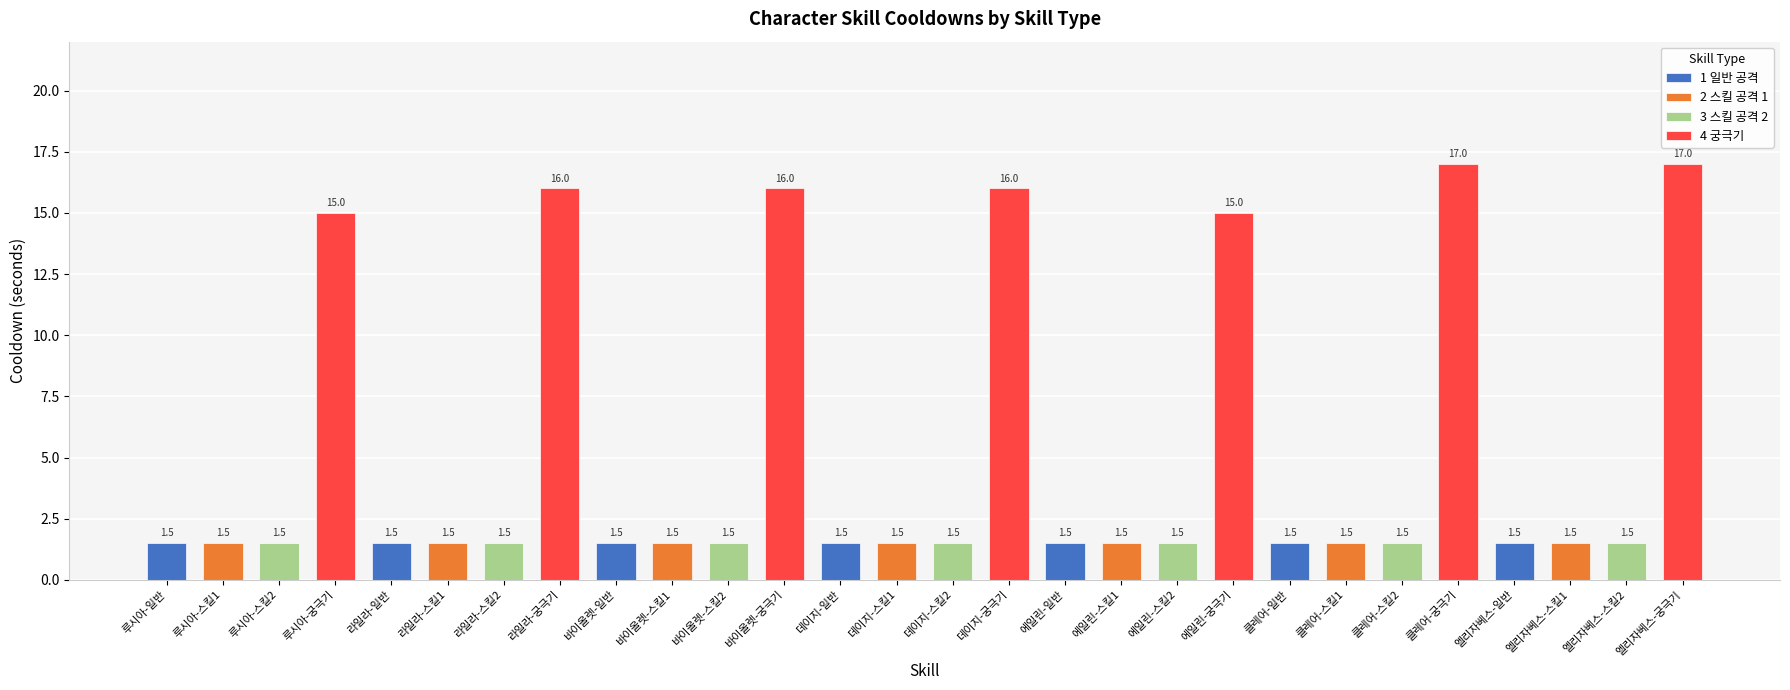

Which has a higher value, 라일라-일반 or 루시아-일반?

라일라-일반